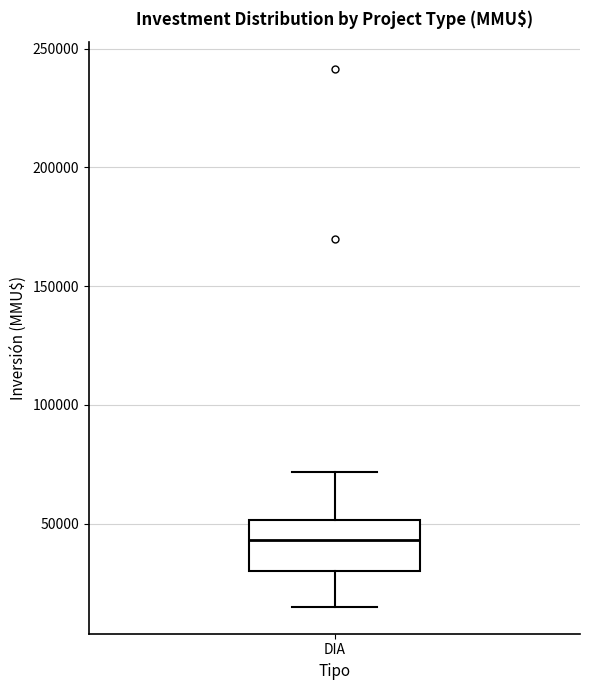

Read this box plot against the y-axis: the position of the median line, the range covered by the box, and the ends of both whiskers. The values are not printed on the chart, so give them approximately, as read against the axis.

median 45000, box 30000 to 50000, whiskers 15000 to 70000